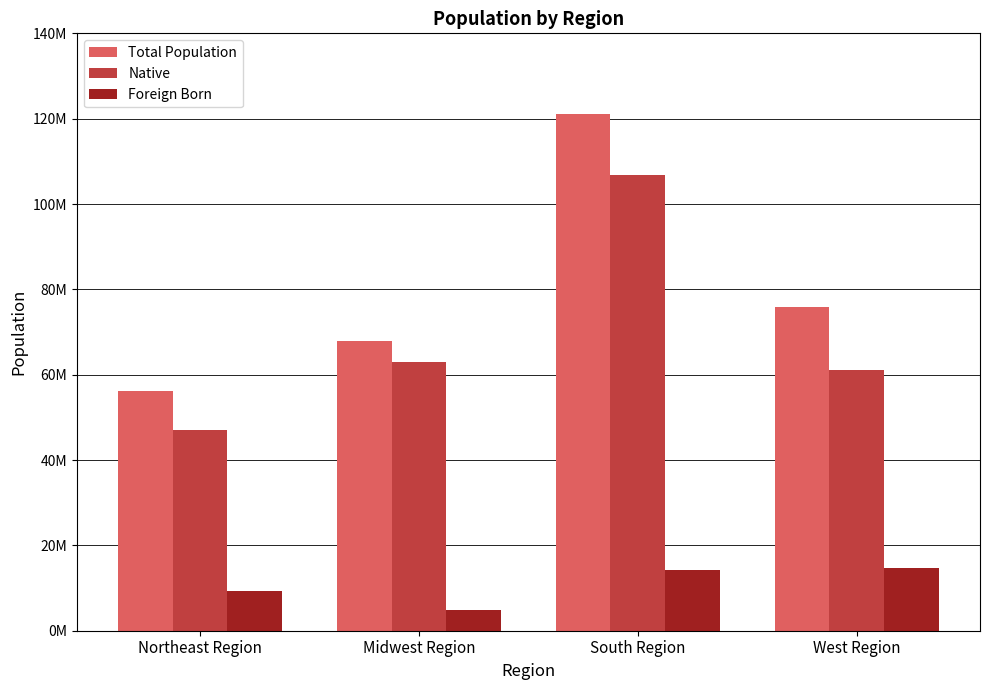

Rank the categories by Total Population value from highest to lowest.

South Region, West Region, Midwest Region, Northeast Region